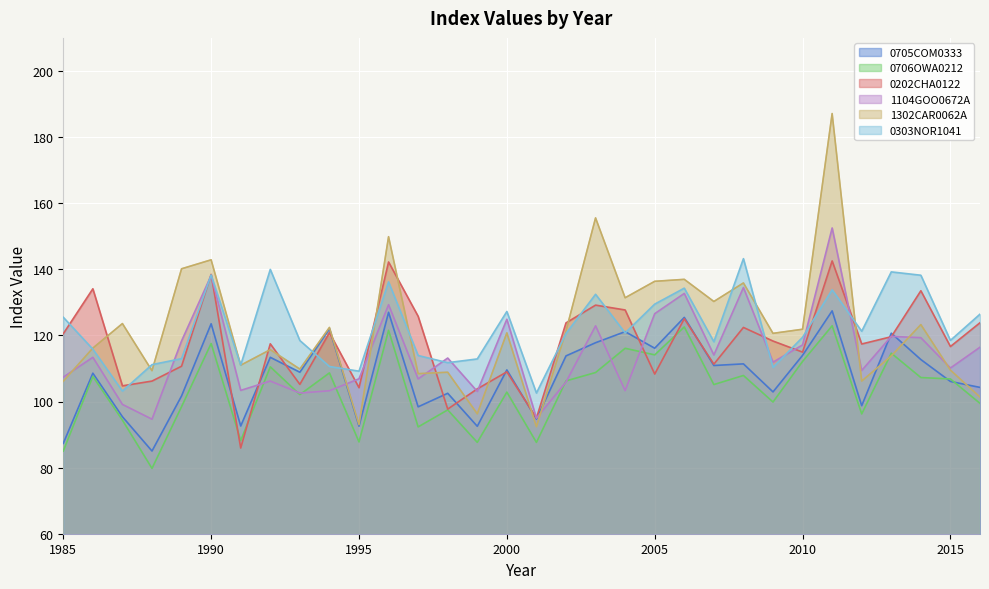

At which category does 0303NOR1041 reach its first local valley?

1987